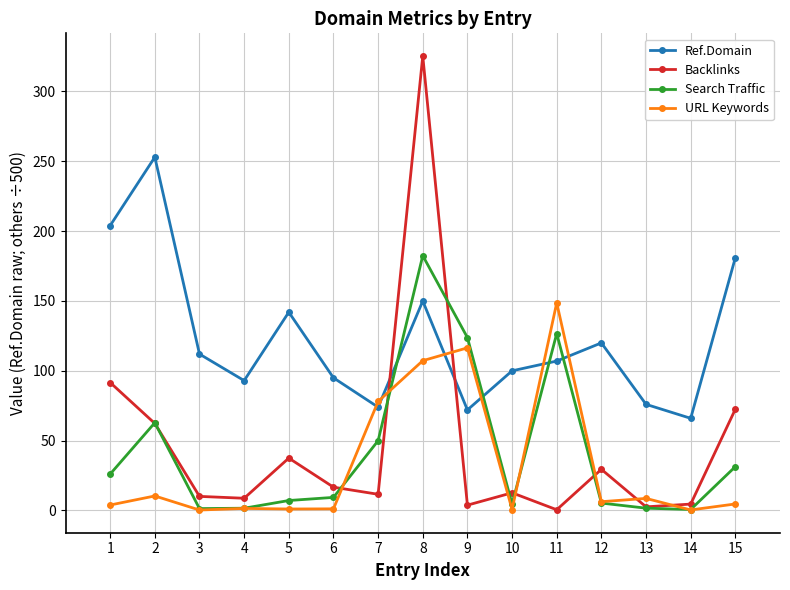

What is the maximum value for Ref.Domain?

253.0